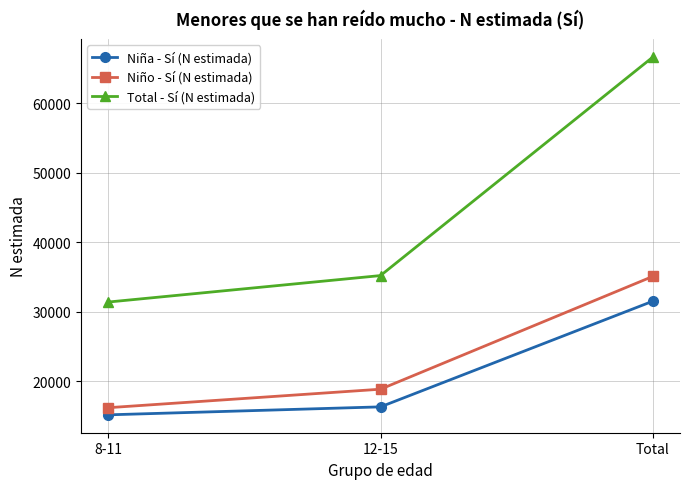

What is the label of the 2nd point from the left?

12-15